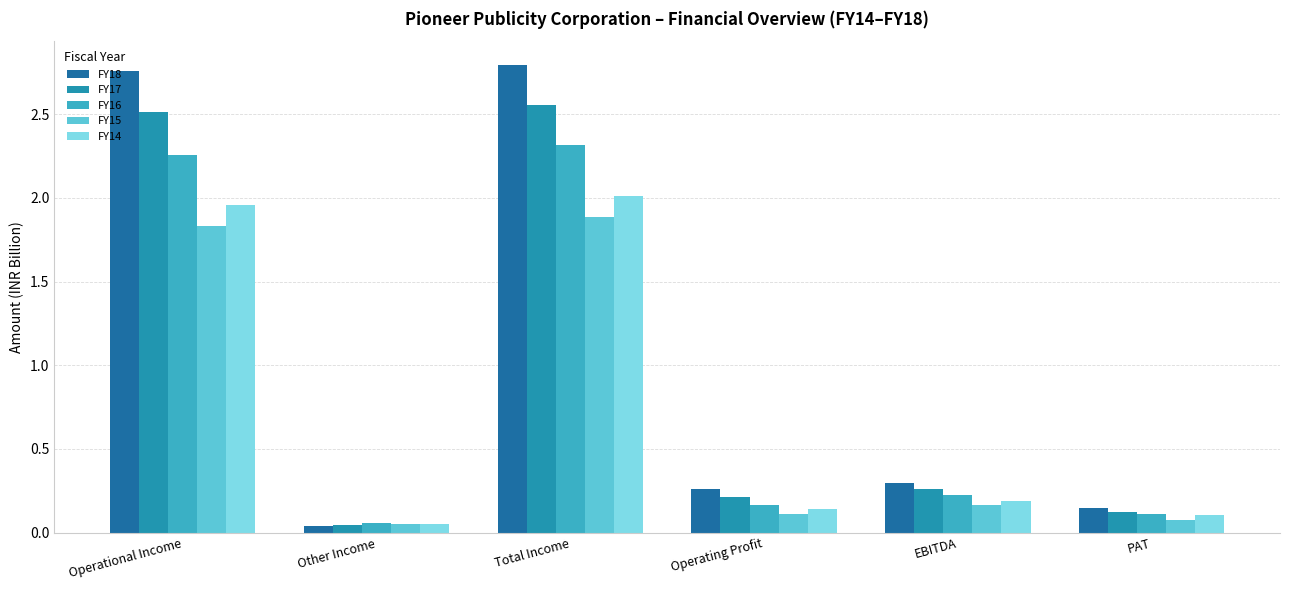

What is the label of the 2nd bar from the right?

EBITDA